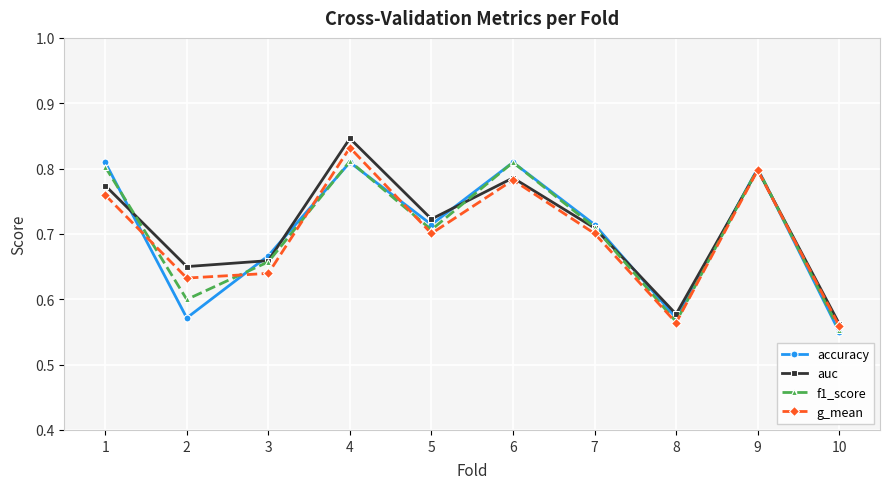

At which category does auc reach its first local peak?

4